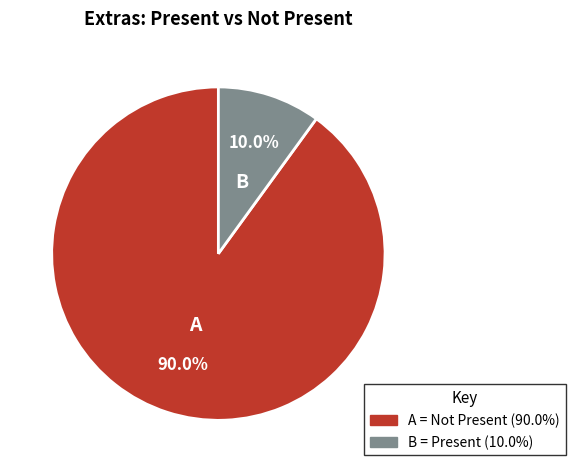

To the nearest percent, what is the difference between the largest and smallest slice percentages?

80%